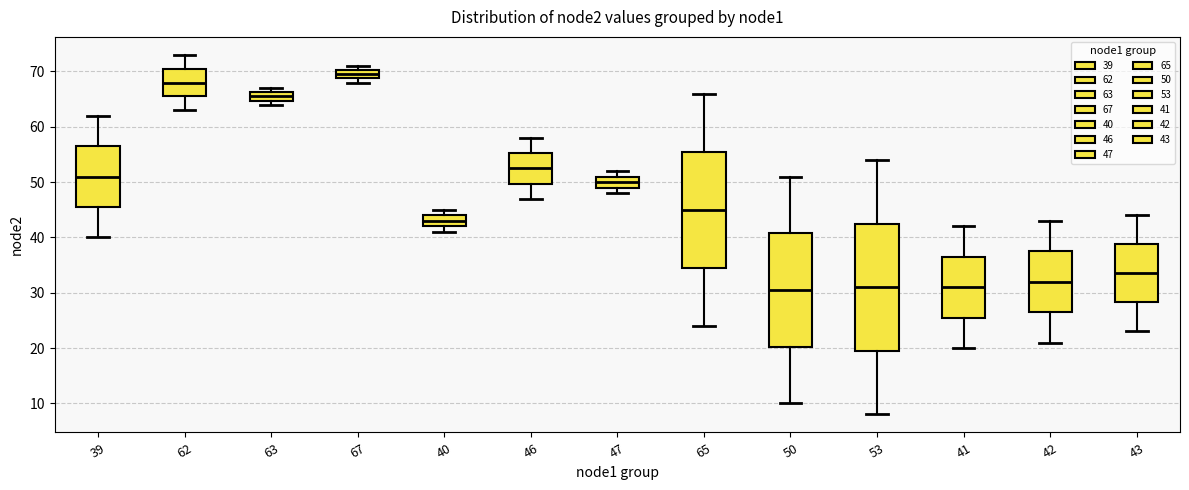

Reading left to right, transcribe this box plot: for each box, give where its median line is, the range the box spans, and where its two whiskers end, as read against the y-axis. The values are not printed on the chart, so give them approximately, as read against the axis.

39: median 51, box 46 to 57, whiskers 40 to 62
62: median 68, box 66 to 71, whiskers 63 to 73
63: median 66 (inside the box), box 65 to 66, whiskers 64 to 67
67: median 70 (inside the box), box 69 to 70, whiskers 68 to 71
40: median 43, box 42 to 44, whiskers 41 to 45
46: median 53, box 50 to 55, whiskers 47 to 58
47: median 50, box 49 to 51, whiskers 48 to 52
65: median 45, box 35 to 56, whiskers 24 to 66
50: median 31, box 20 to 41, whiskers 10 to 51
53: median 31, box 20 to 43, whiskers 8 to 54
41: median 31, box 26 to 37, whiskers 20 to 42
42: median 32, box 27 to 38, whiskers 21 to 43
43: median 34, box 28 to 39, whiskers 23 to 44